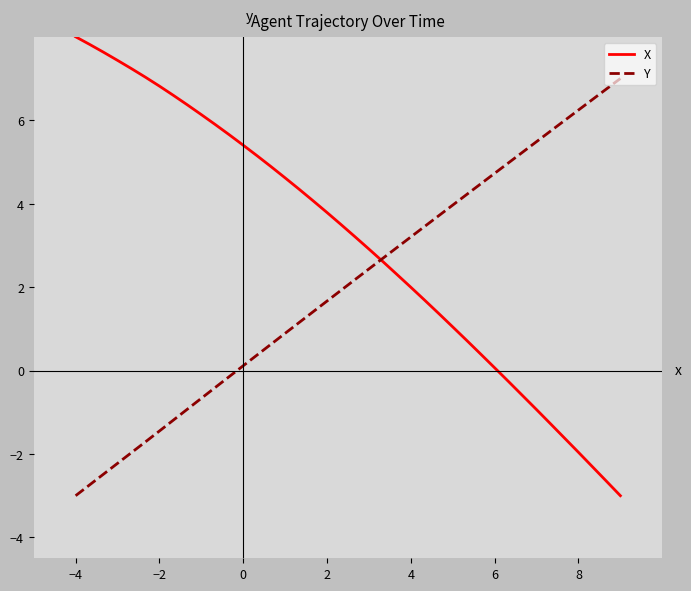

What are all the series names shown in the legend?

X, Y